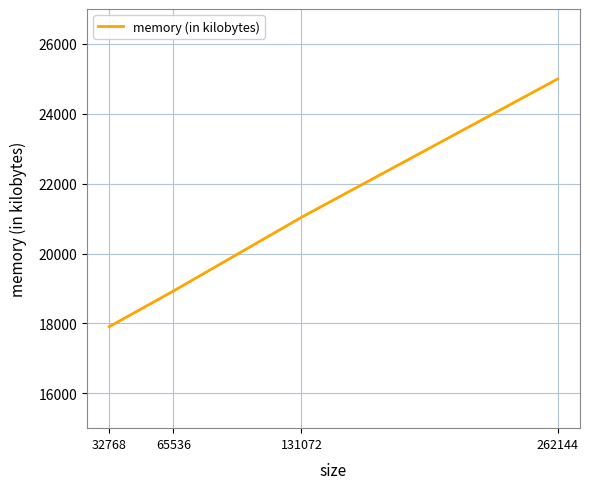

How many values are between 18924 and 24996?

3